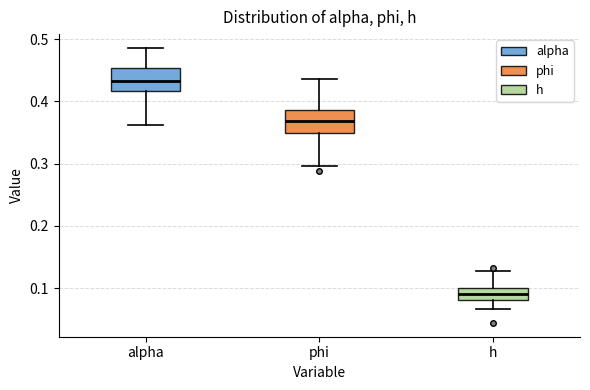

Reading left to right, transcribe this box plot: for each box, give where its median line is, the range the box spans, and where its two whiskers end, as read against the y-axis. The values are not printed on the chart, so give them approximately, as read against the axis.

alpha: median 0.43, box 0.42 to 0.45, whiskers 0.36 to 0.49
phi: median 0.37, box 0.35 to 0.39, whiskers 0.30 to 0.44
h: median 0.09, box 0.08 to 0.10, whiskers 0.07 to 0.13